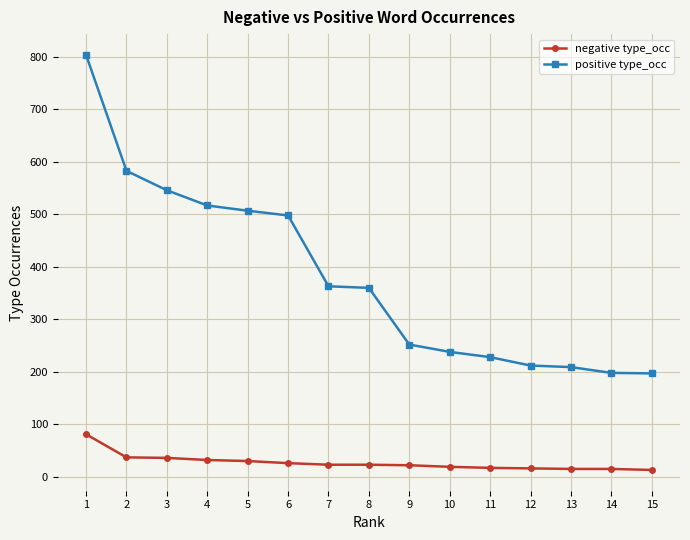

True or false: negative type_occ has a value of 32 at 4.

True